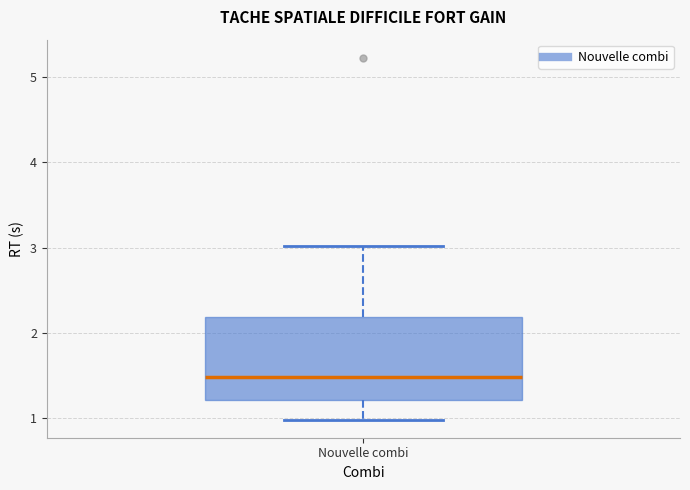

Where does the upper whisker of the box for Nouvelle combi end on the y-axis? The values are not printed on the chart, so give them approximately, as read against the axis.

3.0